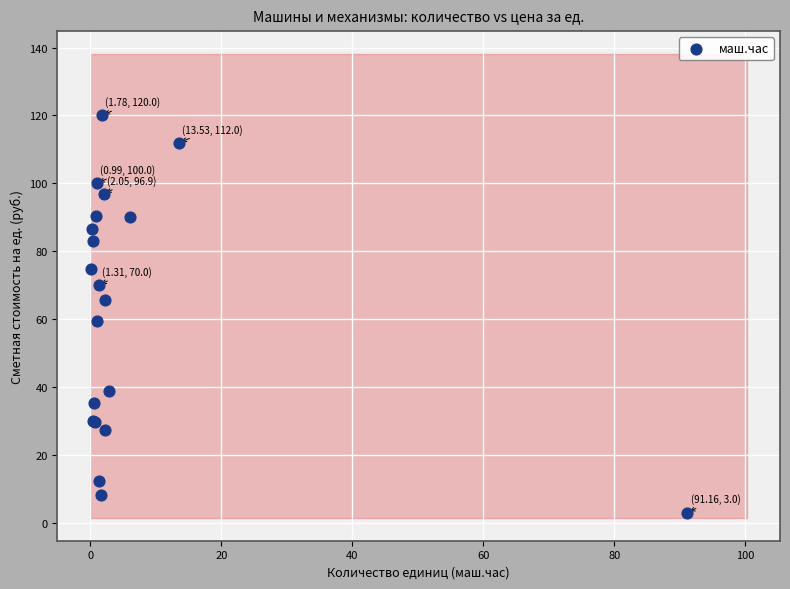

What Y value in the scatter plot is closest to 61?

59.5